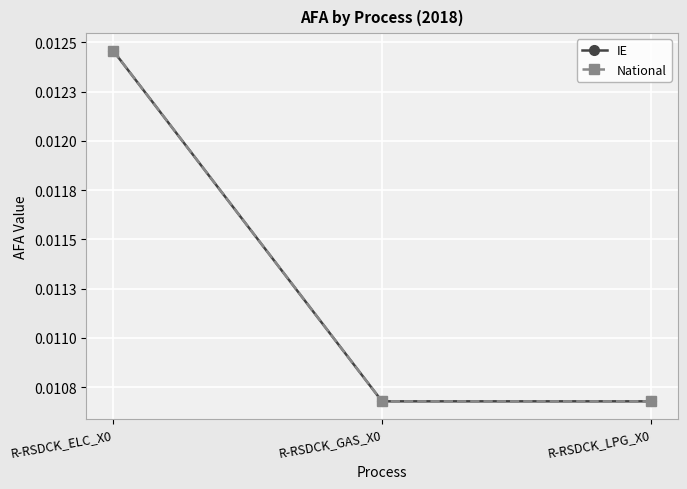

Is this an area chart (filled region under the line)?

No